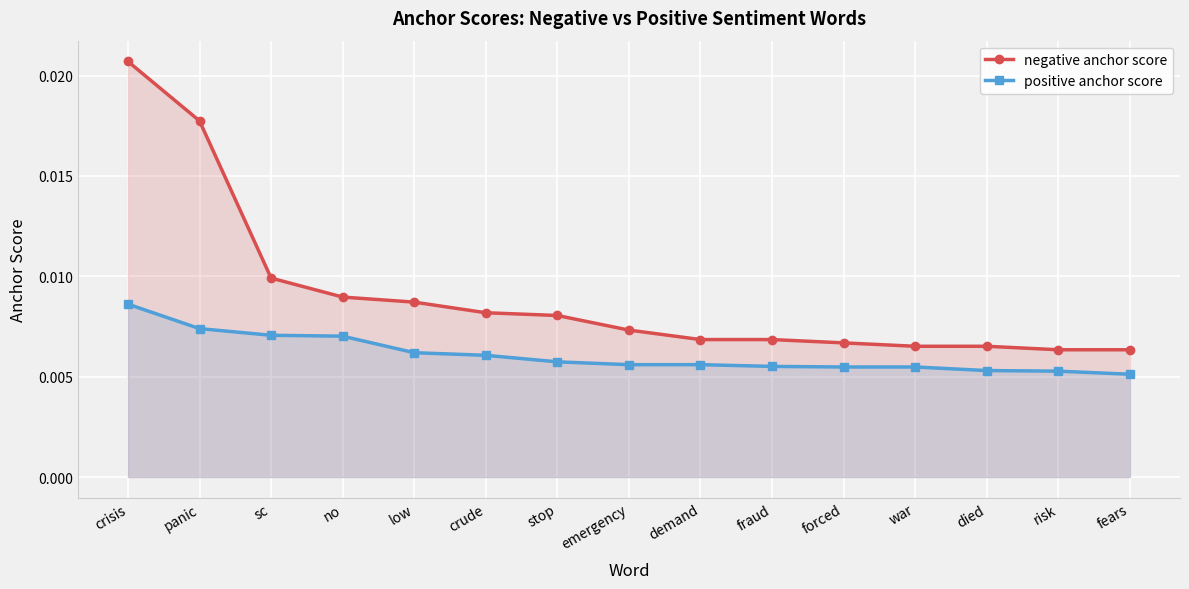

Which has a higher value, emergency or sc?

sc